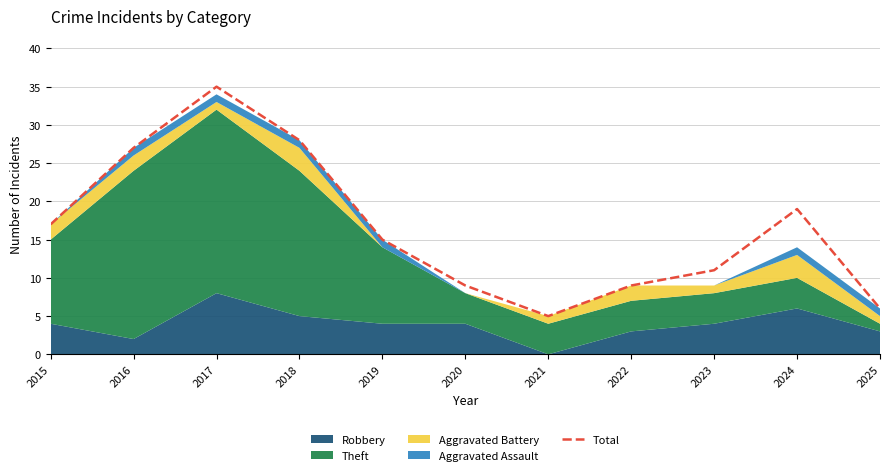

How many categories are shown in the chart?

11